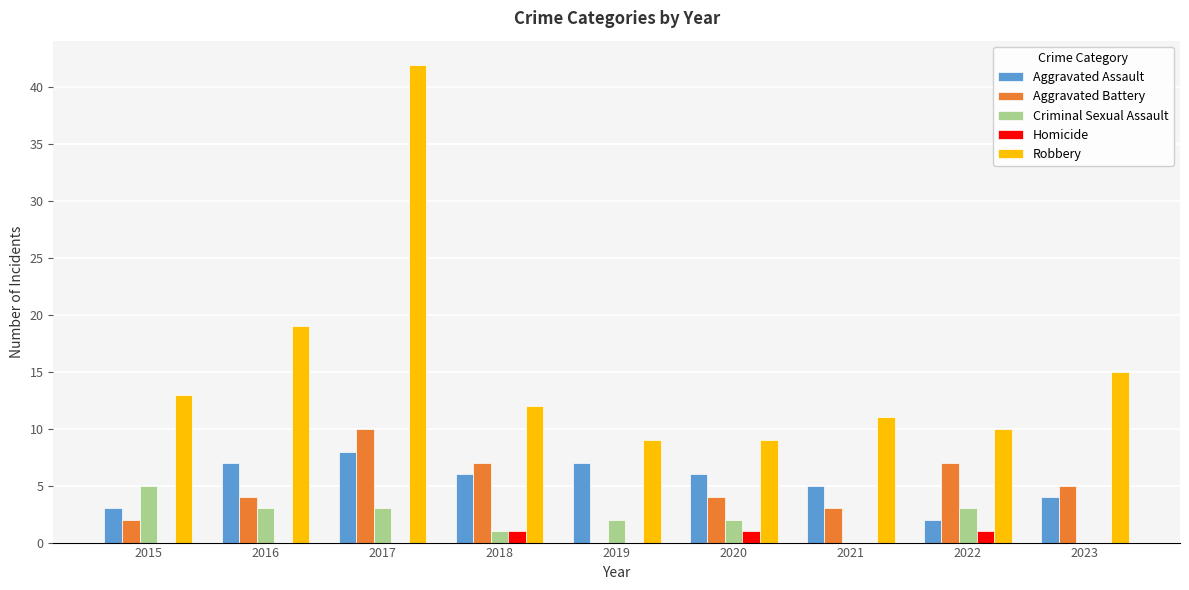

The value of Aggravated Battery at 2016 is 2. True or false?

False